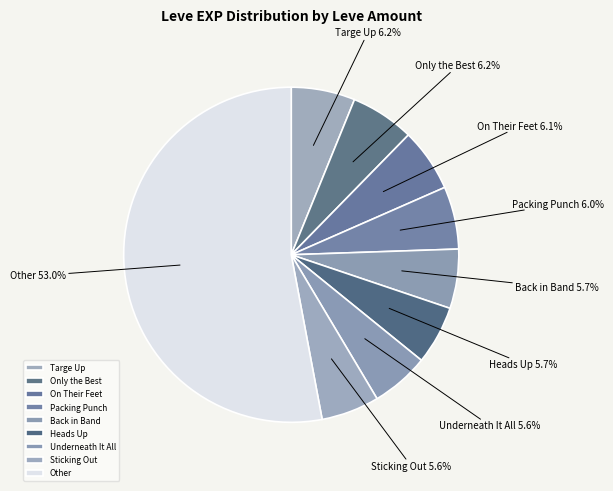

Which category has the biggest portion of the pie?

Other